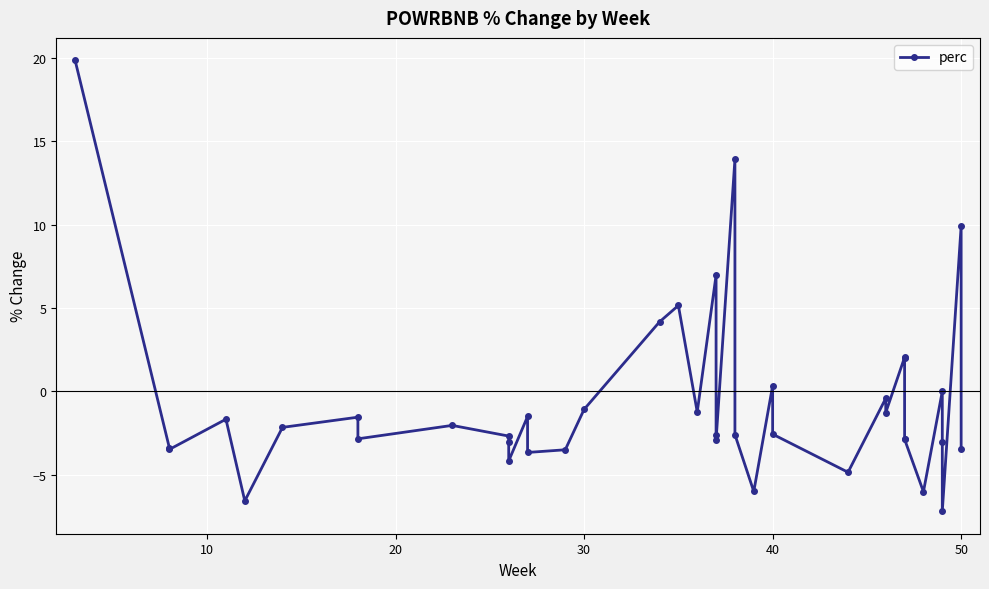

The chart shows a value of -0.9 at 10. True or false?

False